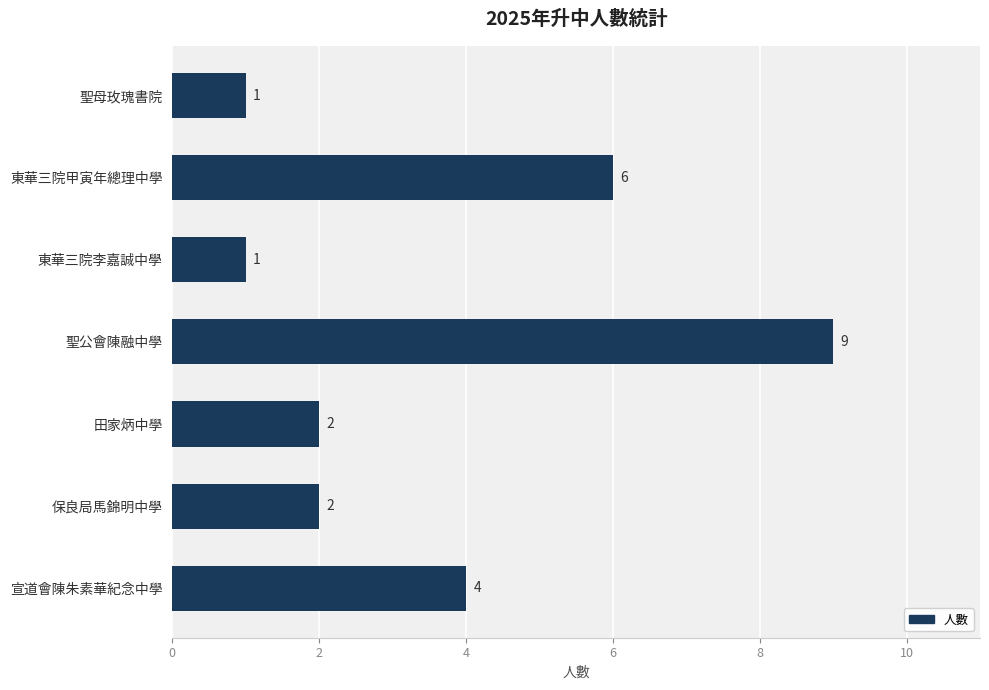

What is the maximum value shown in the chart?

9